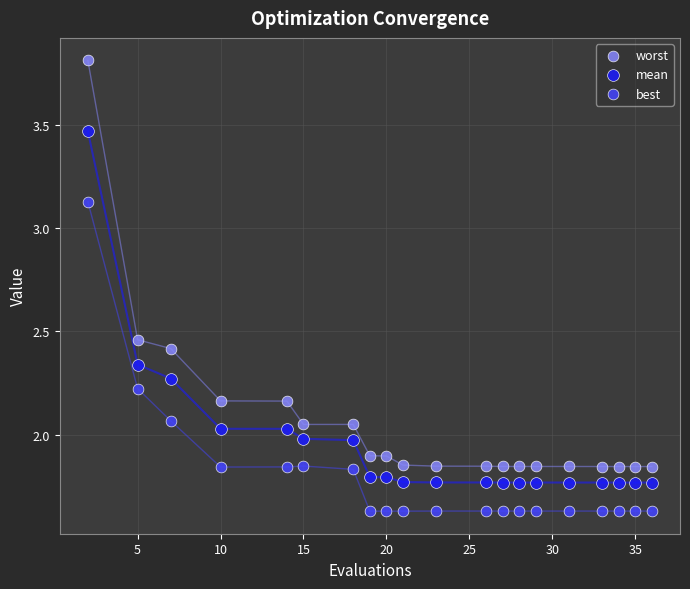

Which series has the largest Y range (max minus min)?

worst